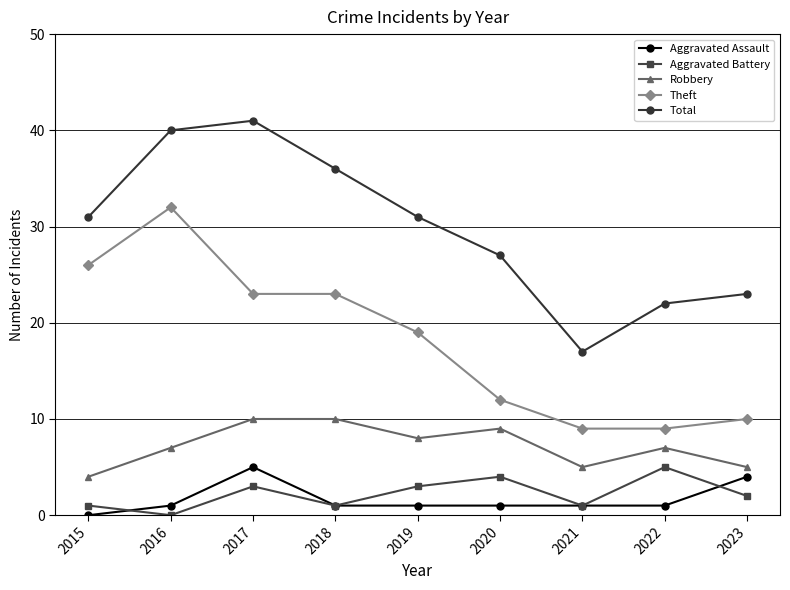

True or false: Total and Aggravated Battery intersect in this chart.

False